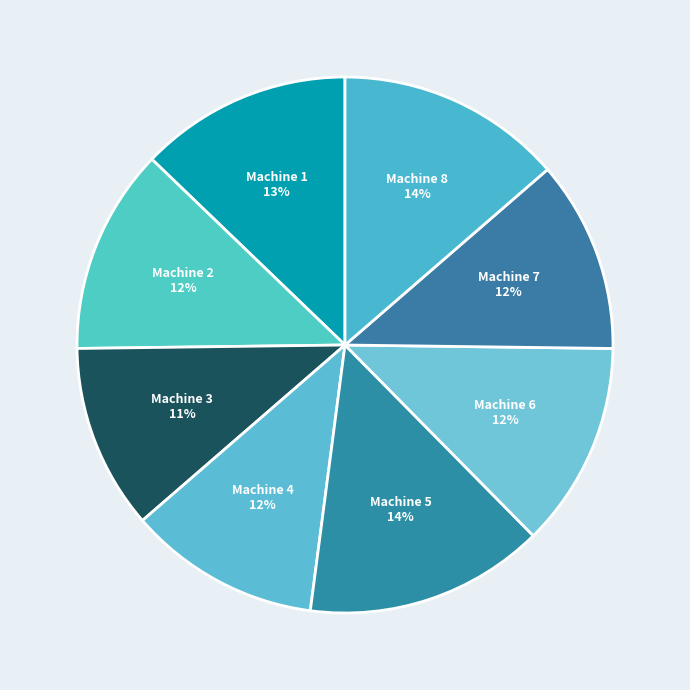

To the nearest percent, what portion does Machine 5 represent?

14%